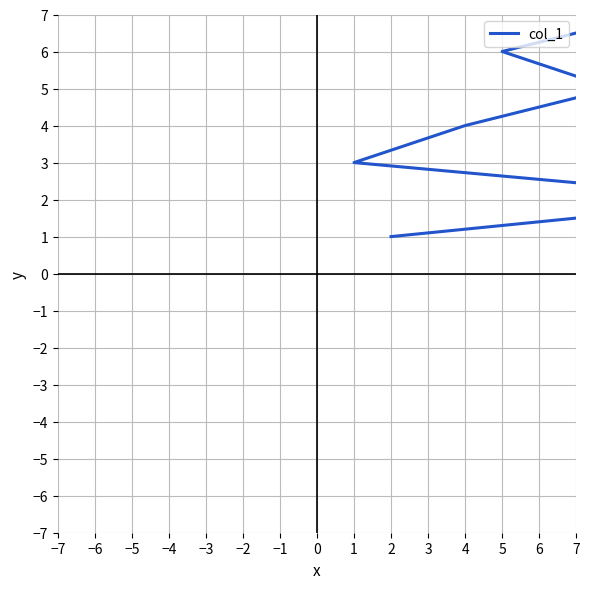

Between −6 and −4, which is larger?

−4